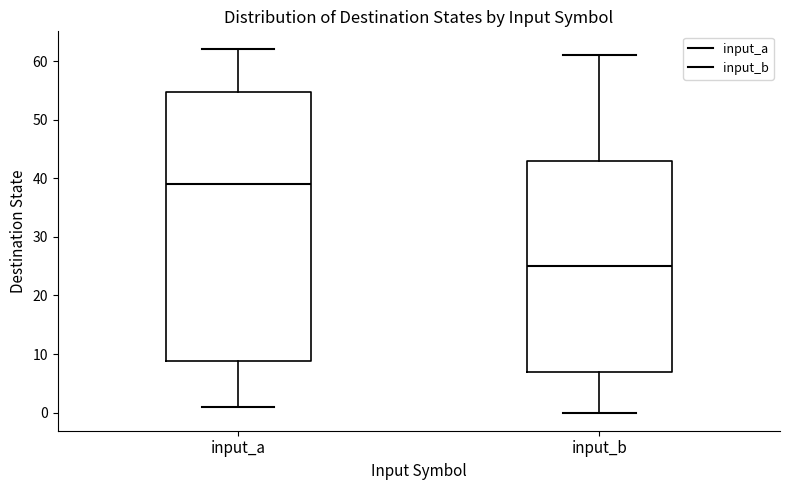

Where does the median line of the box for input_a sit on the y-axis? The values are not printed on the chart, so give them approximately, as read against the axis.

39